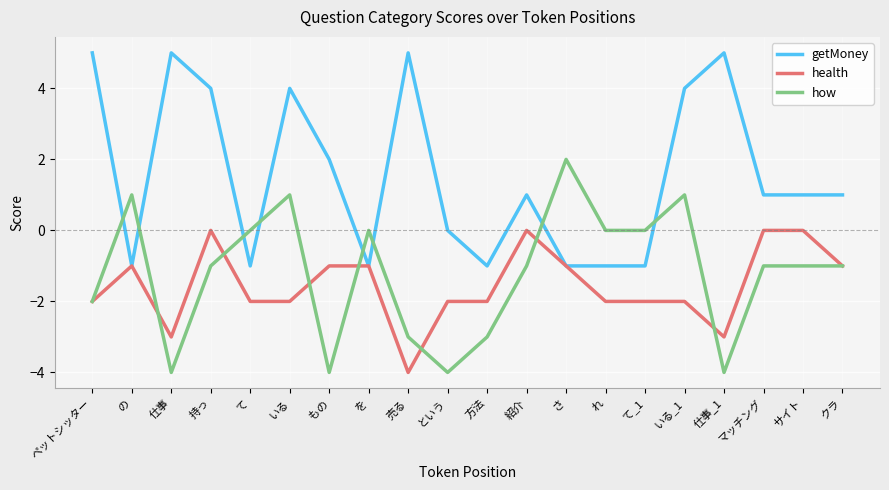

What is the maximum value shown in the chart?

5